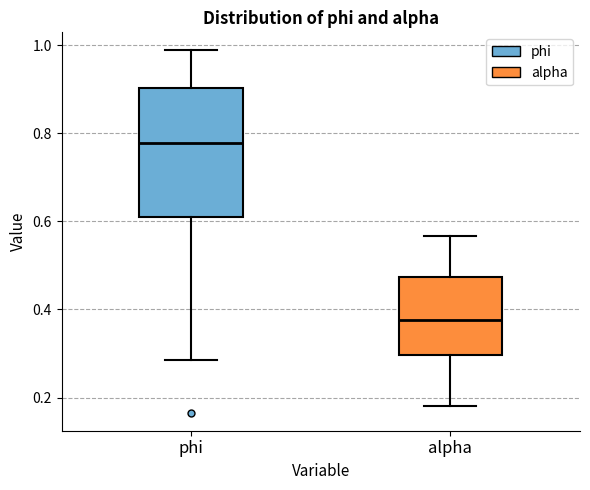

Where does the upper whisker of the box for alpha end on the y-axis? The values are not printed on the chart, so give them approximately, as read against the axis.

0.56